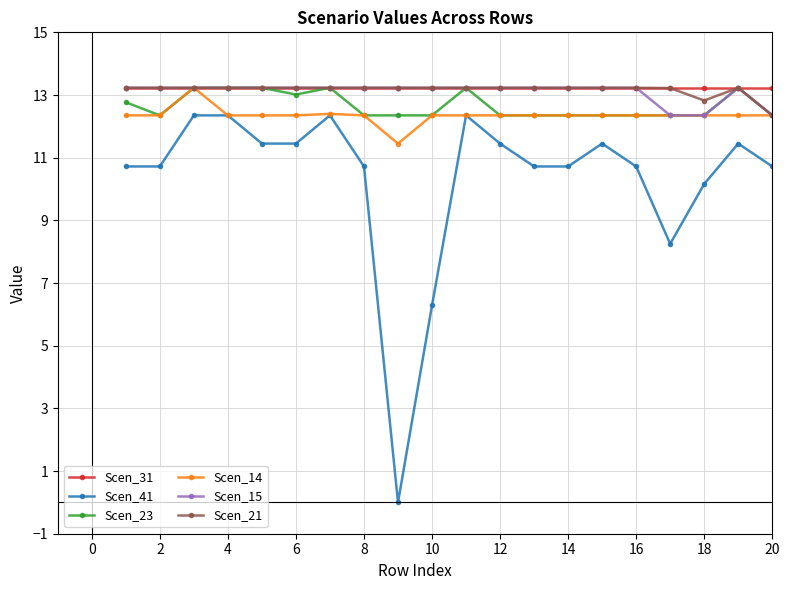

What is the greatest value displayed?

13.2